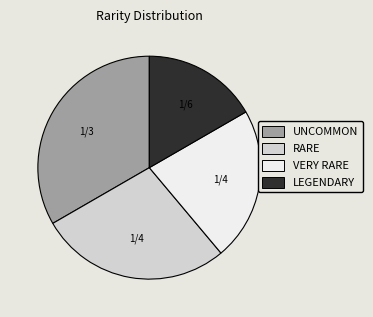

What is the ratio of the value at UNCOMMON to the value at VERY RARE?

1.5